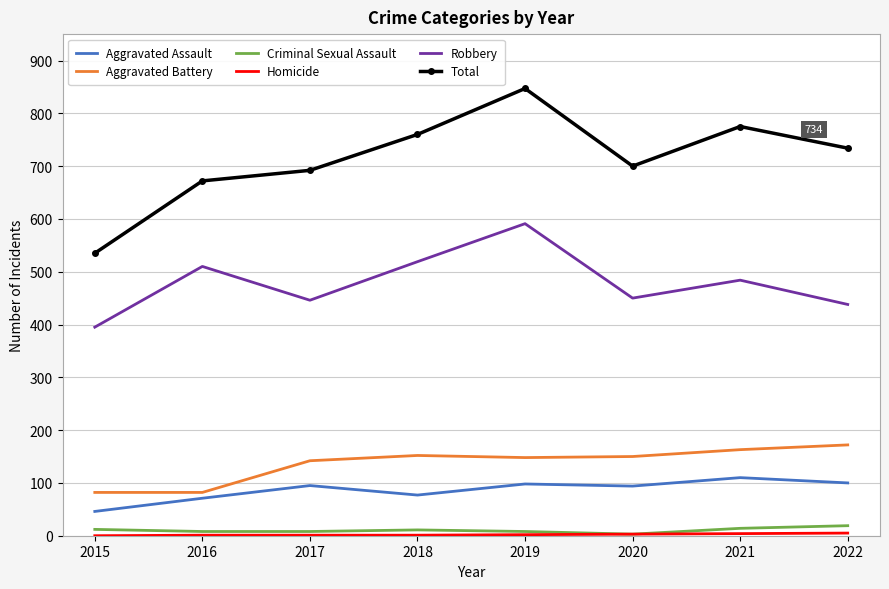

Which series has the largest total across all categories?

Total